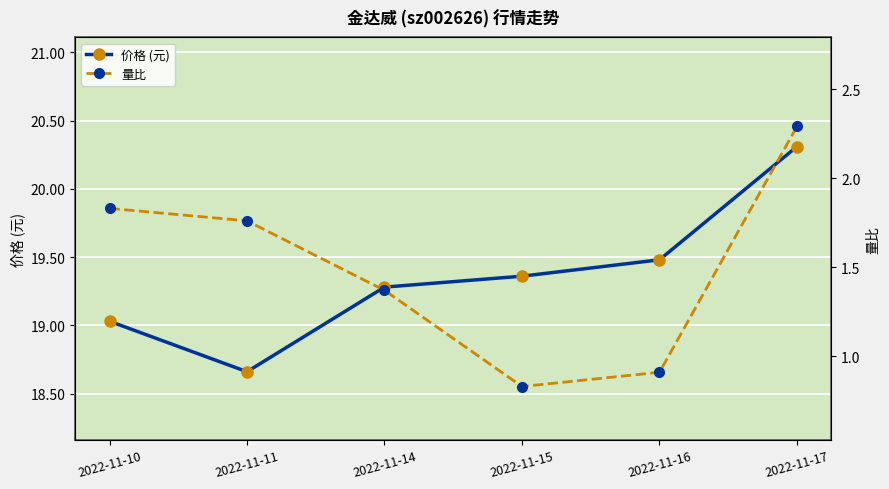

How many data points does each series have?

6